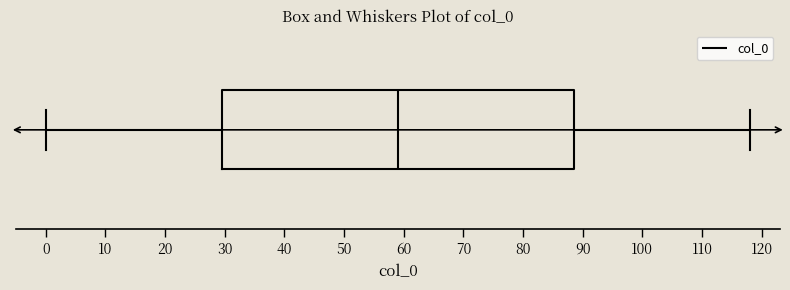

Read this box plot against the x-axis: the position of the median line, the range covered by the box, and the ends of both whiskers. The values are not printed on the chart, so give them approximately, as read against the axis.

median 59, box 30 to 89, whiskers 0 to 118